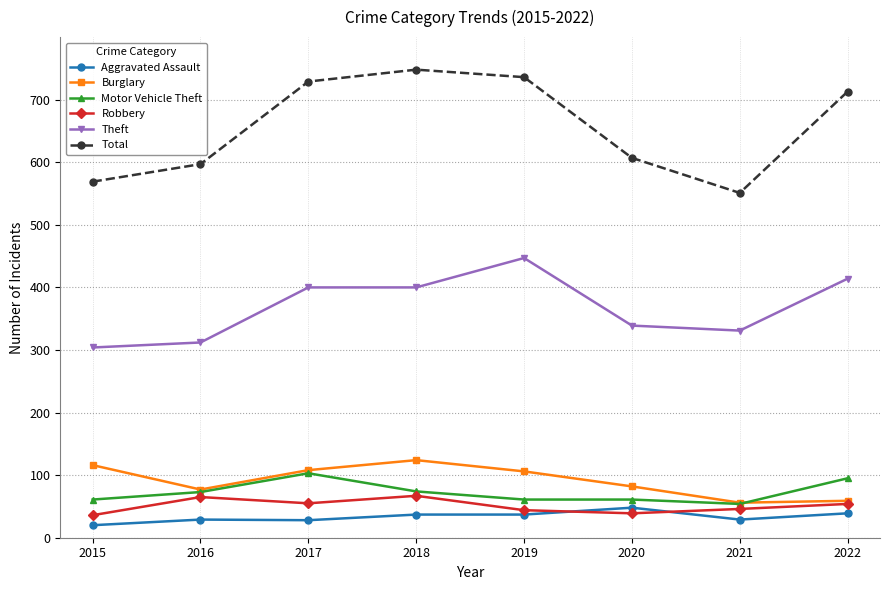

The value of Theft at 2022 is 414. True or false?

True